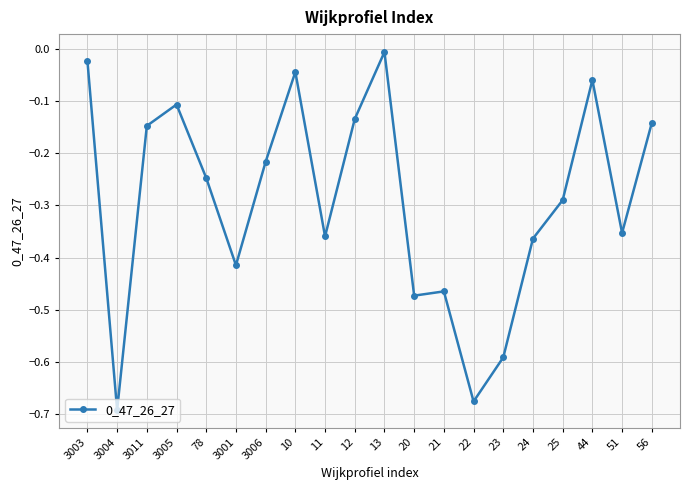

True or false: there are more than 0 points higher than both neighbors.

True